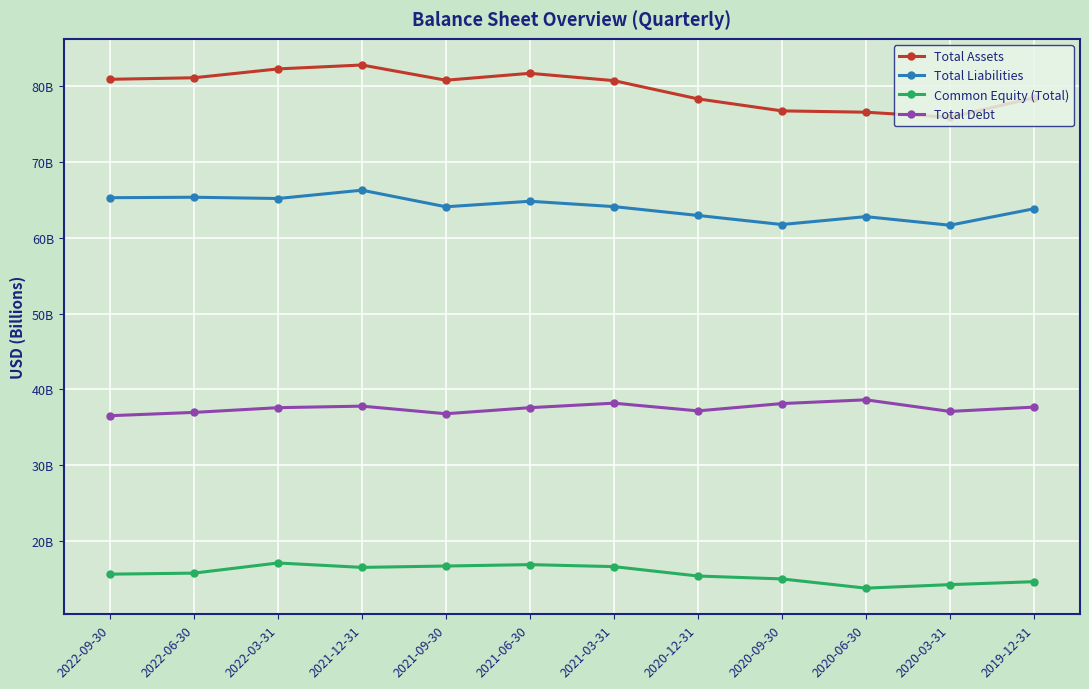

At which category does Total Liabilities reach its first local peak?

2022-06-30